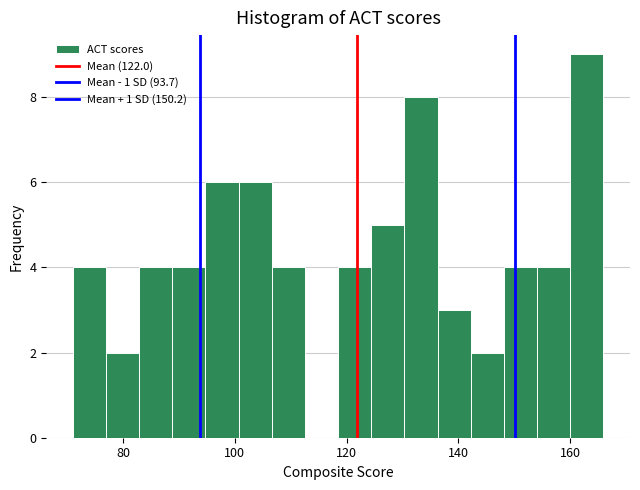

Around what value on the x-axis is the tallest bar? Give the approximate position of its centre, as read against the axis.

164